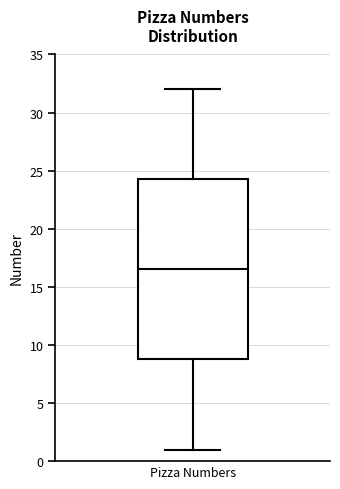

Read this box plot against the y-axis: the position of the median line, the range covered by the box, and the ends of both whiskers. The values are not printed on the chart, so give them approximately, as read against the axis.

median 16.5, box 9.0 to 24.5, whiskers 1.0 to 32.0